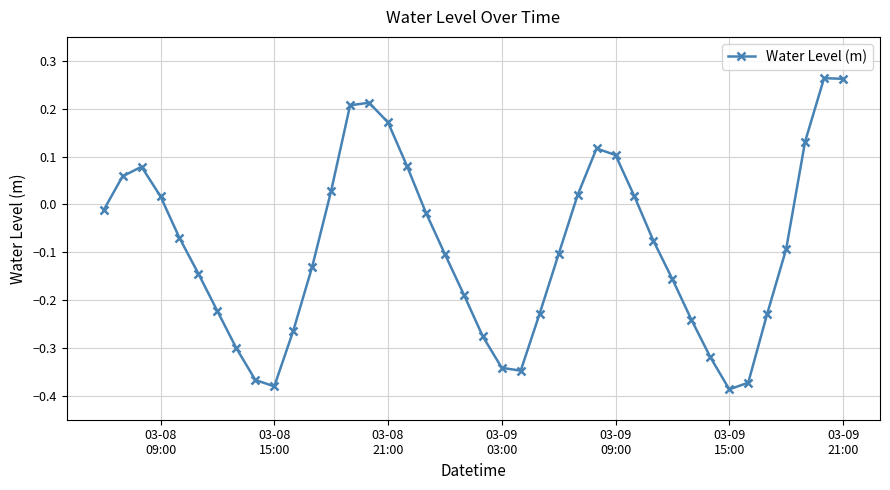

How many points are lower than both their immediate neighbors (excluding endpoints)?

3